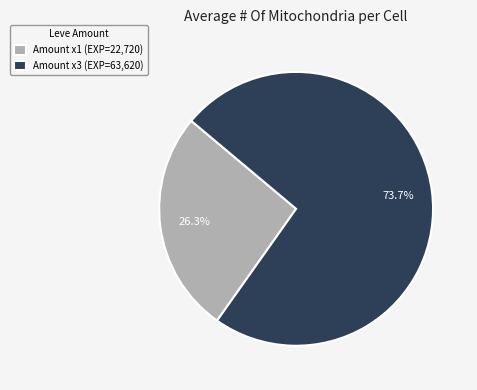

Does any single category account for the majority?

Yes